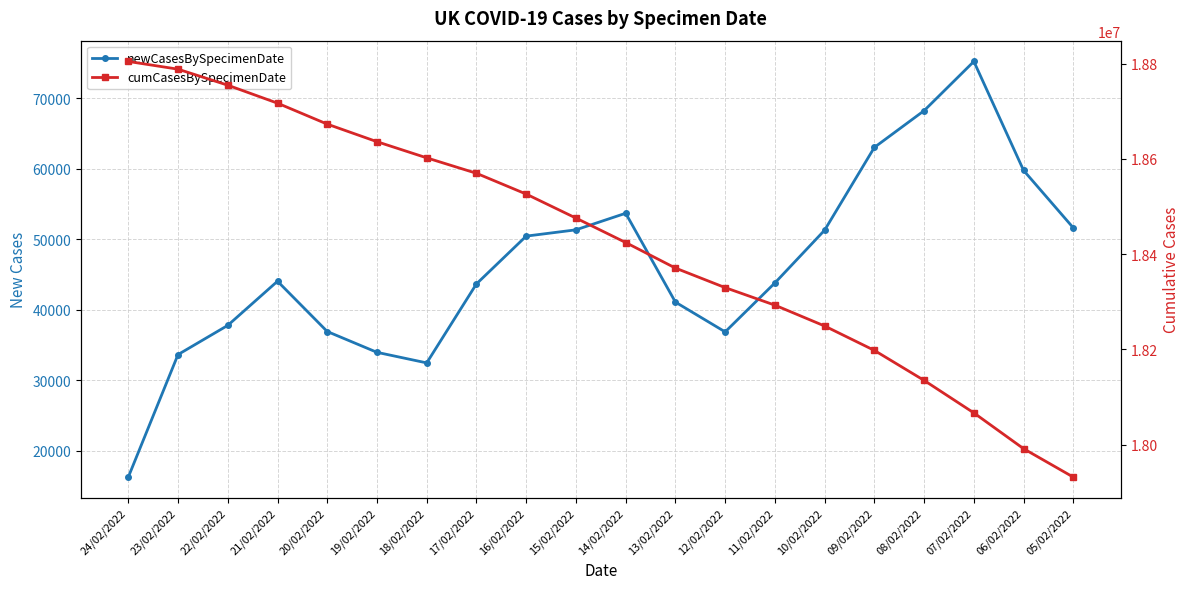

What is the difference between the second highest and minimum values in the cumCasesBySpecimenDate series?

856731